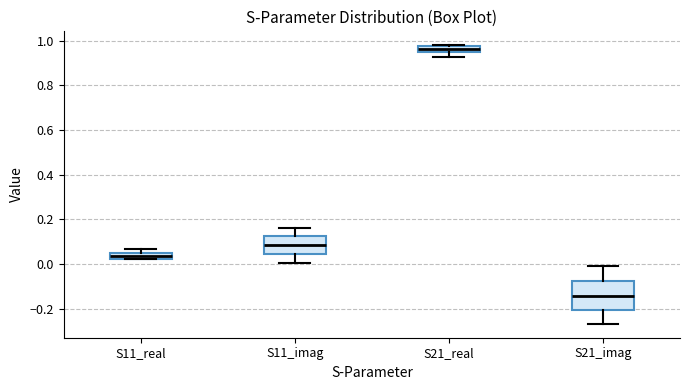

Which box is the tallest, from its lower edge to its upper edge?

S21_imag